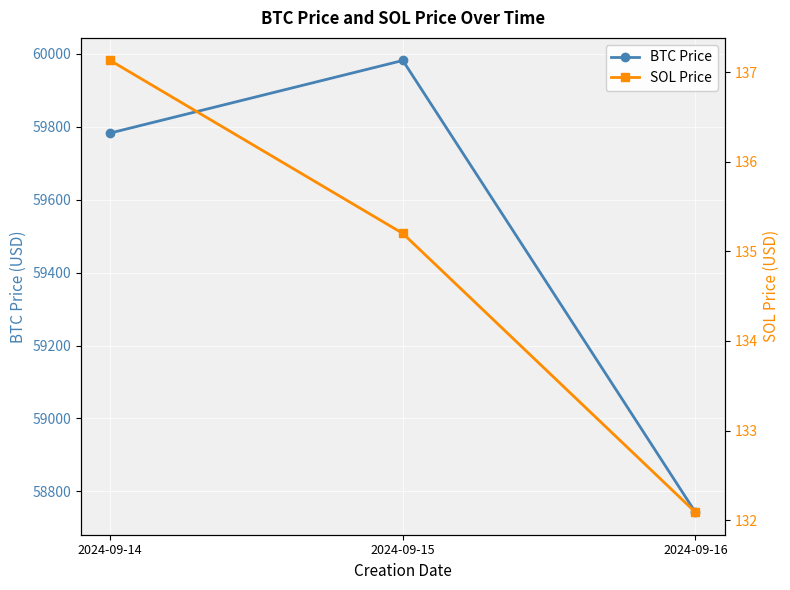

Is it true that BTC Price equals 32362.4 at 2024-09-16?

False